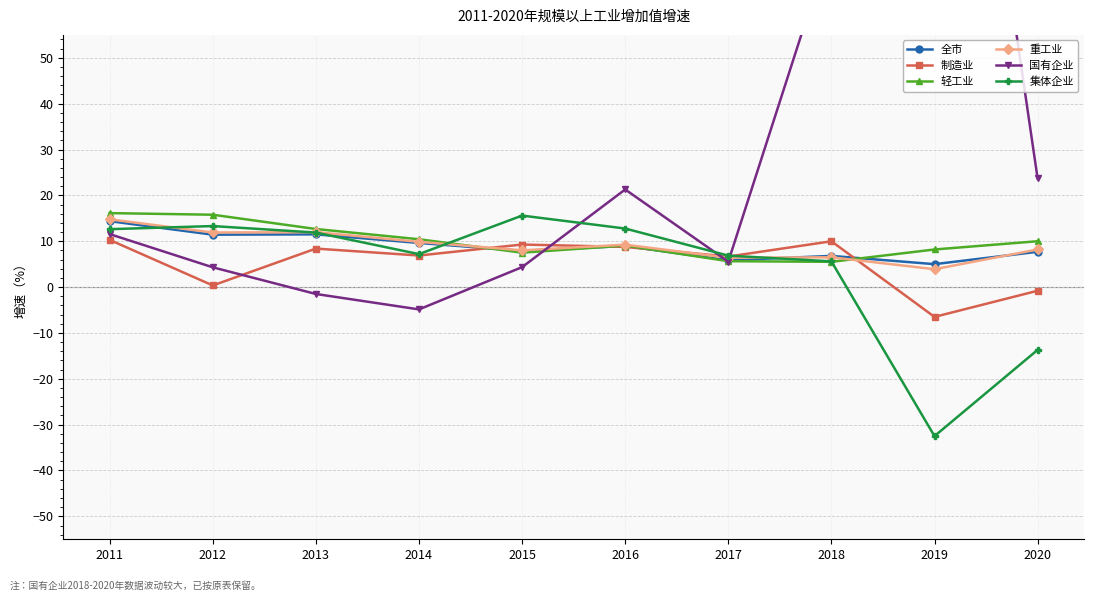

How many values in the 集体企业 series exceed 11?

5